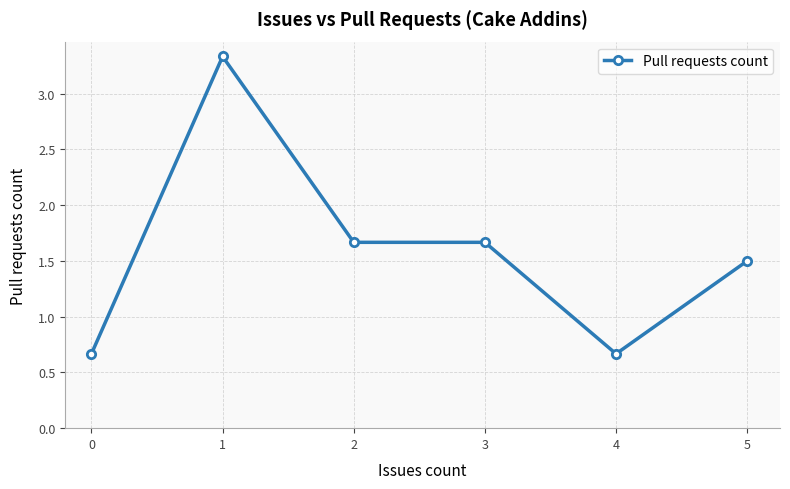

True or false: there are more than 0 points higher than both neighbors.

True